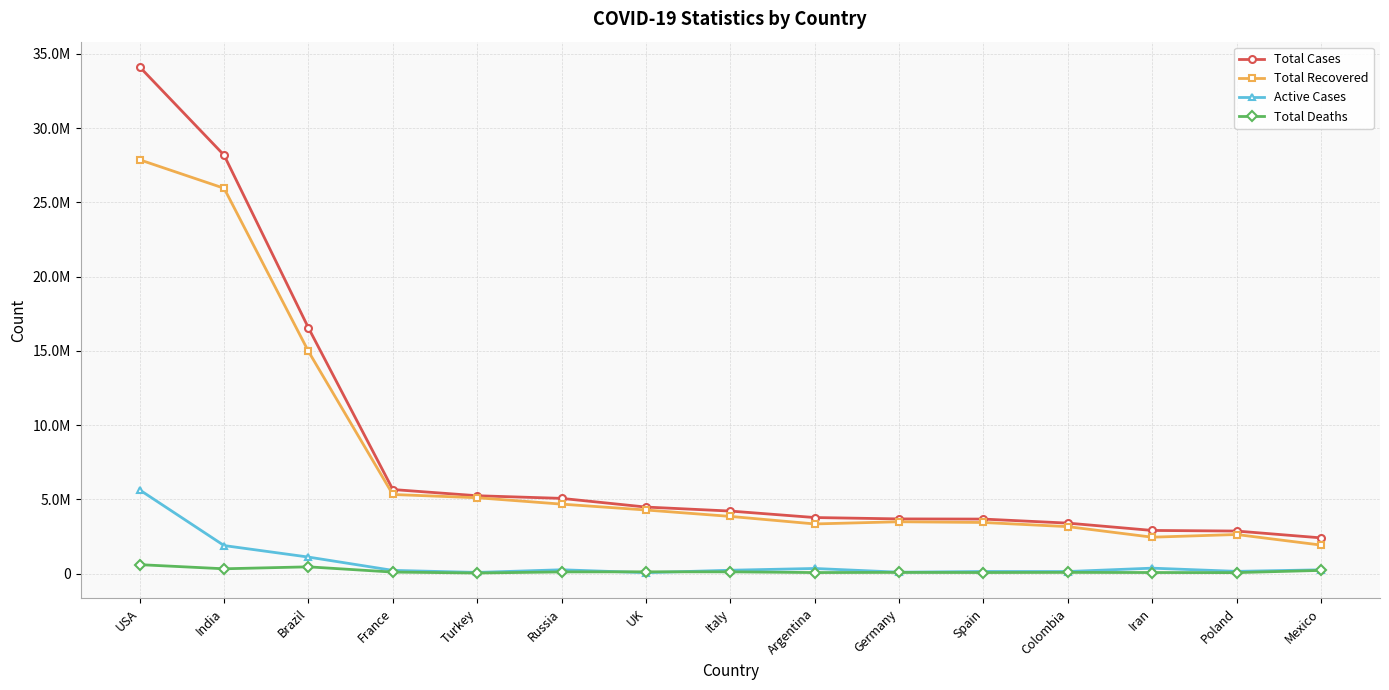

True or false: Total Cases and Total Recovered cross at least once.

False